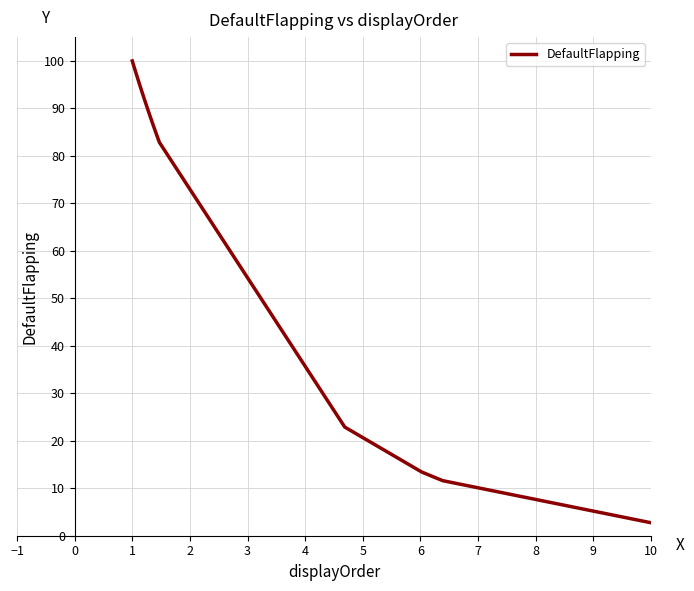

What is the difference between the maximum and minimum values?

97.3